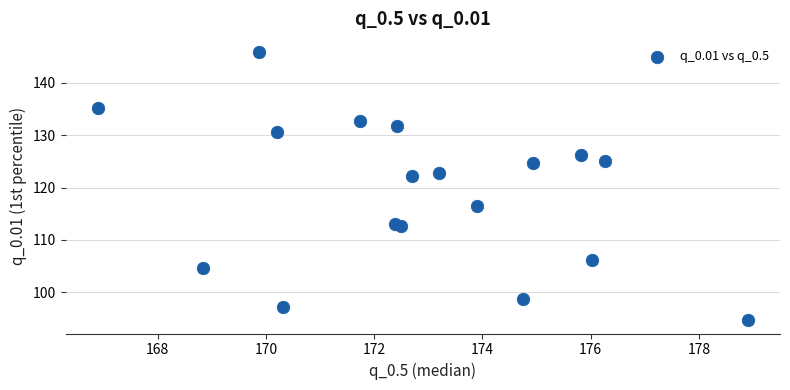

What Y value in the scatter plot is closest to 120?

122.1